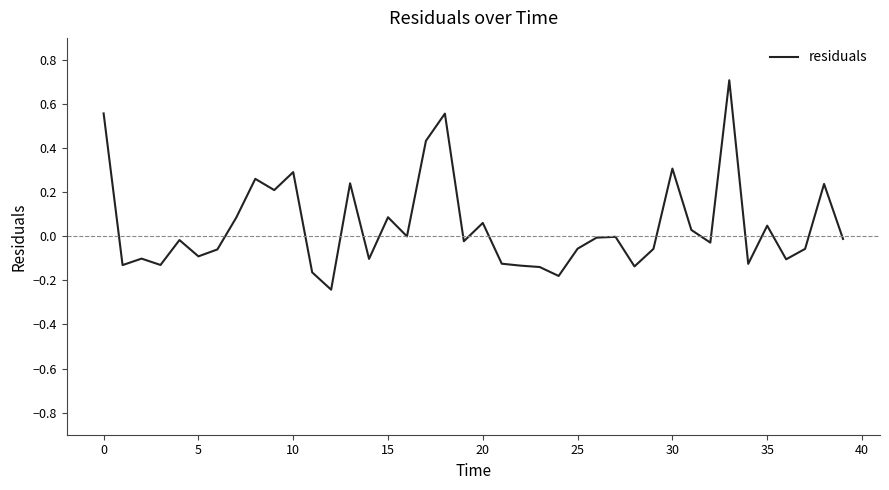

What is the difference between the maximum and minimum values?

1.0